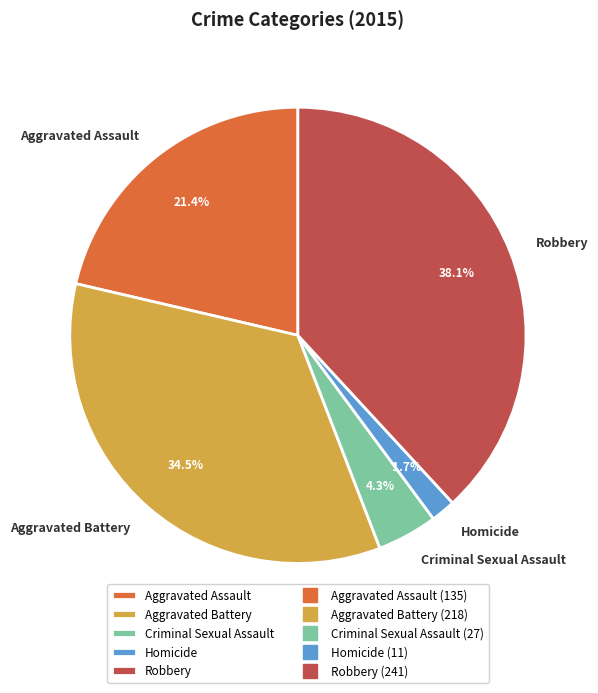

Does Aggravated Assault account for over 50% of the chart?

No